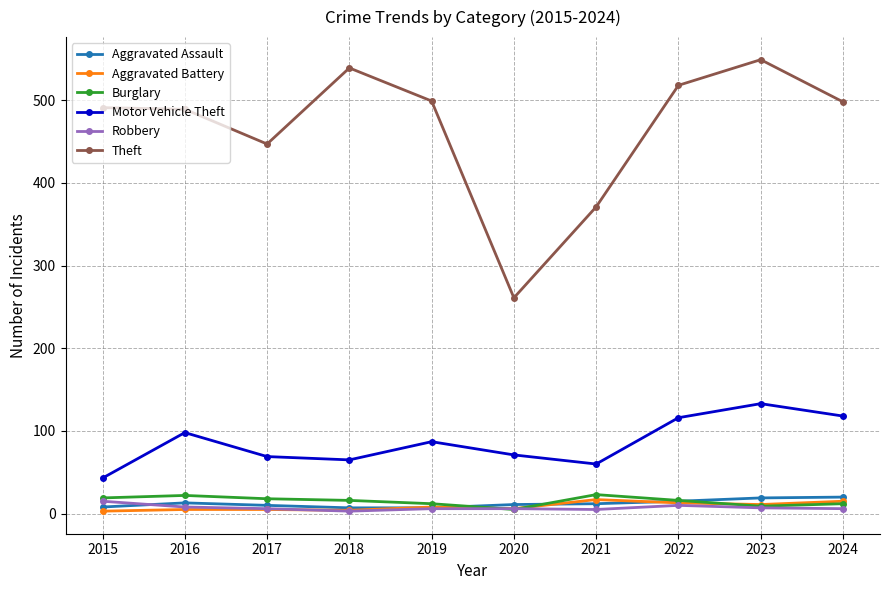

The value of Motor Vehicle Theft at 2016 is 98. True or false?

True